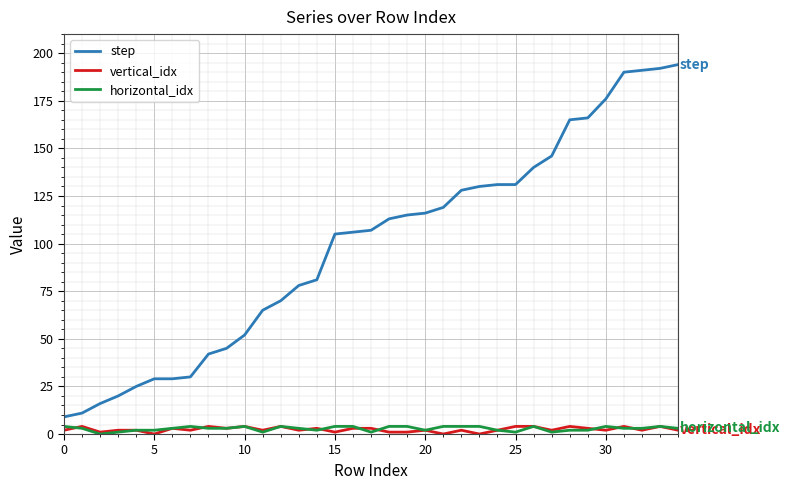

What is the maximum value shown in the chart?

194